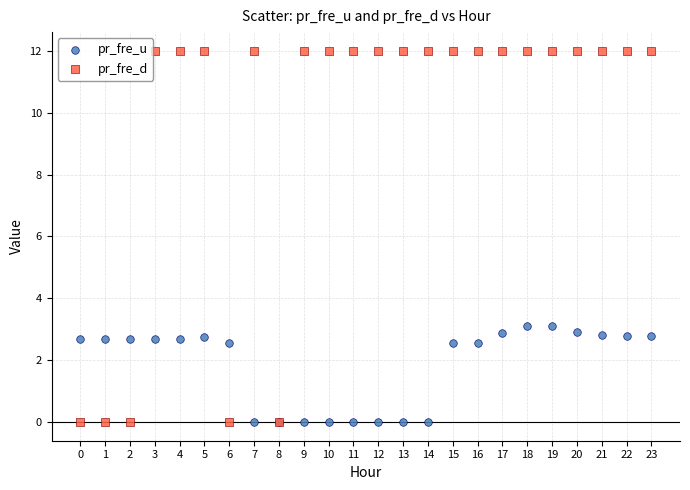

Which series contains the highest Y value?

pr_fre_d